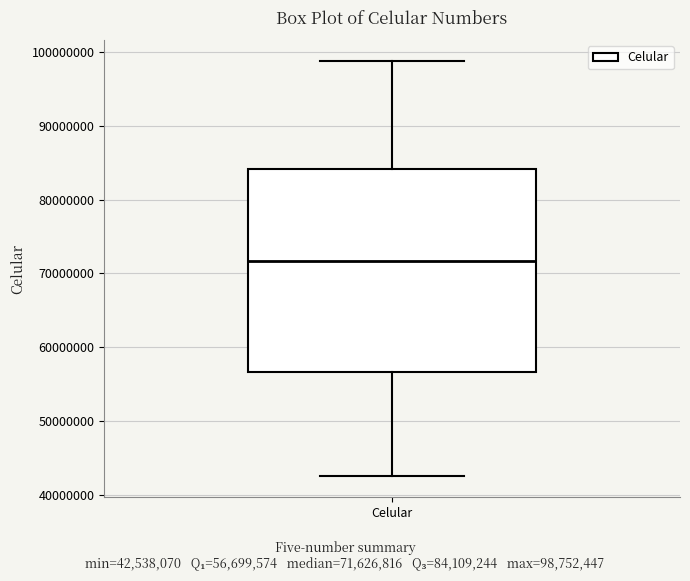

Read this box plot against the y-axis: the position of the median line, the range covered by the box, and the ends of both whiskers. The values are not printed on the chart, so give them approximately, as read against the axis.

median 72000000, box 57000000 to 84000000, whiskers 43000000 to 99000000